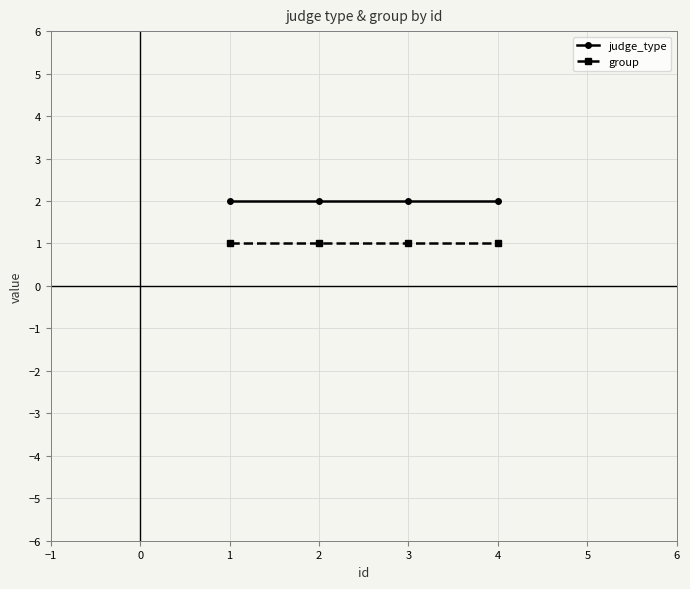

The value of judge_type at 4 is 2. True or false?

True